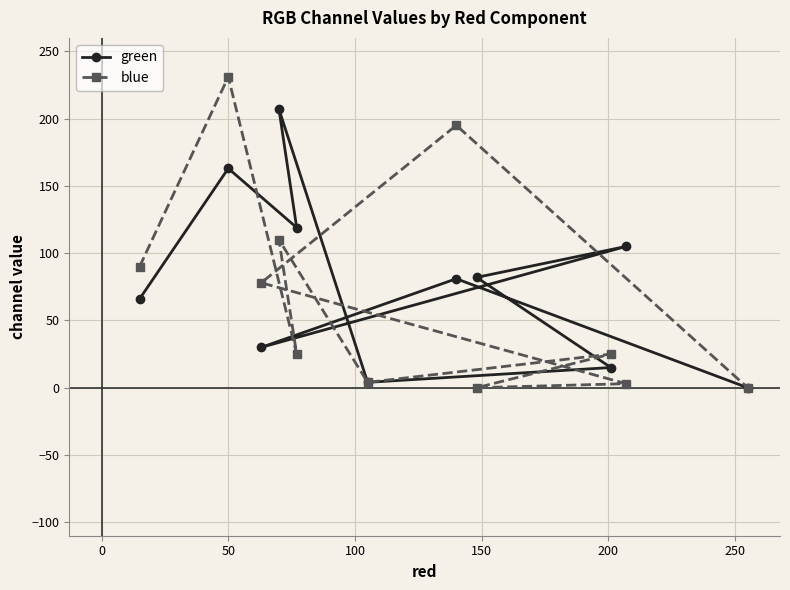

What is the maximum value shown in the chart?

231